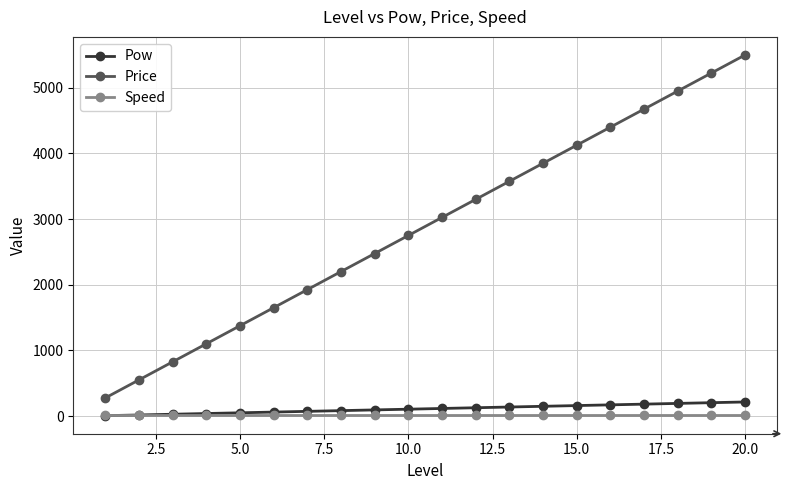

At how many categories does at least one series exceed 5425?

1